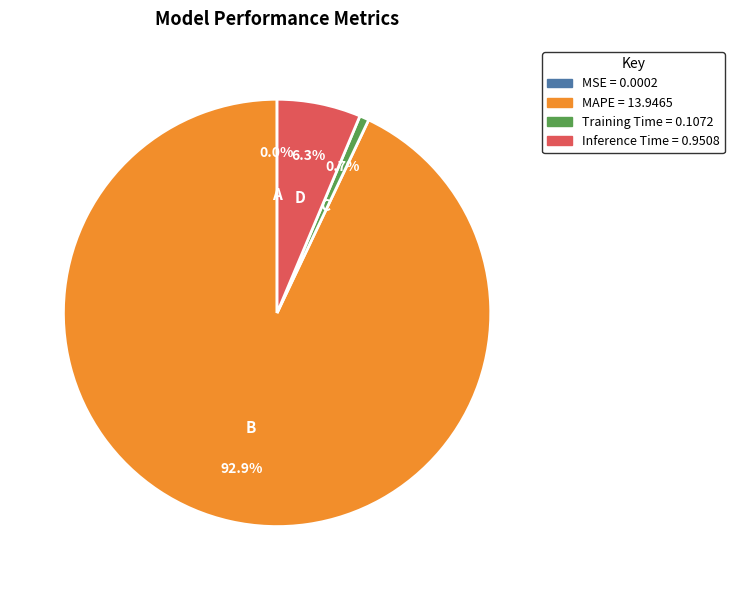

What is the total percentage of Inference Time and MAPE?

99.3%